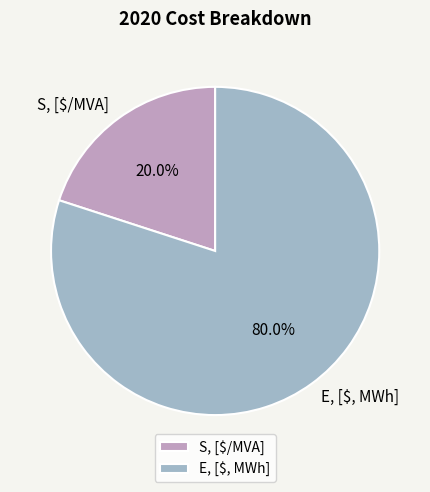

Which has a higher value, E, [$, MWh] or S, [$/MVA]?

E, [$, MWh]